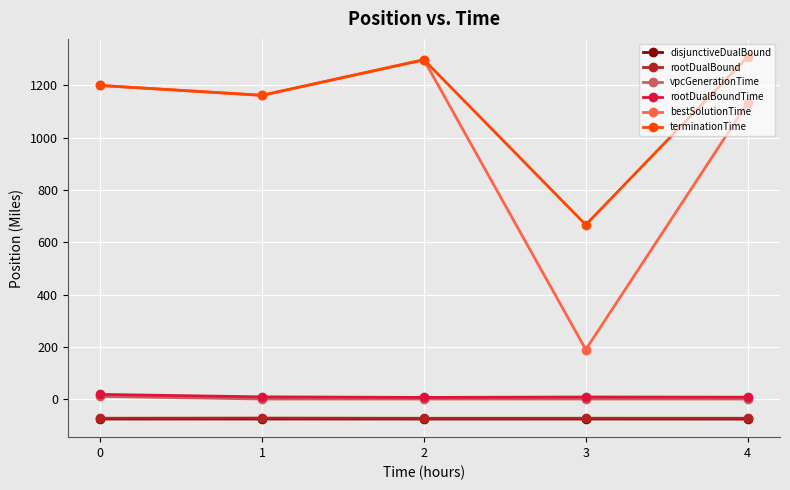

The terminationTime series shows 274.7 at 0. True or false?

False